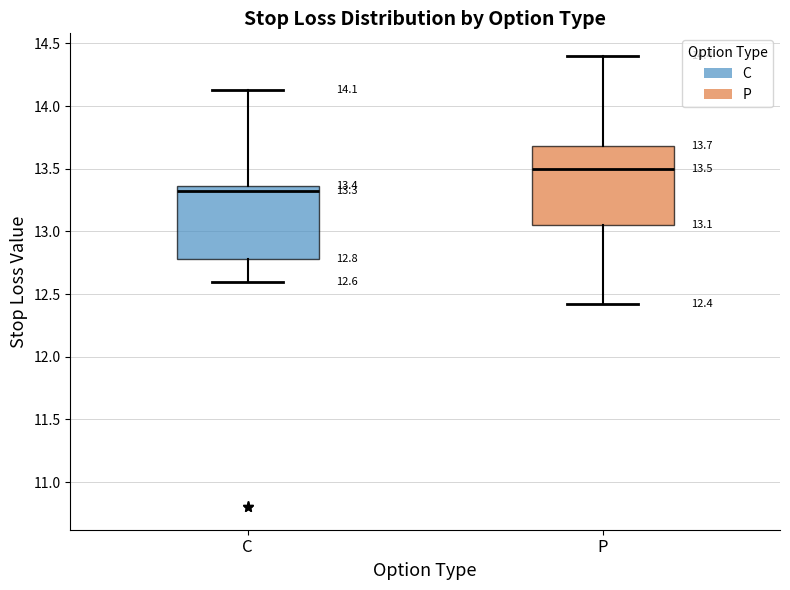

Which box has the lowest median line?

C